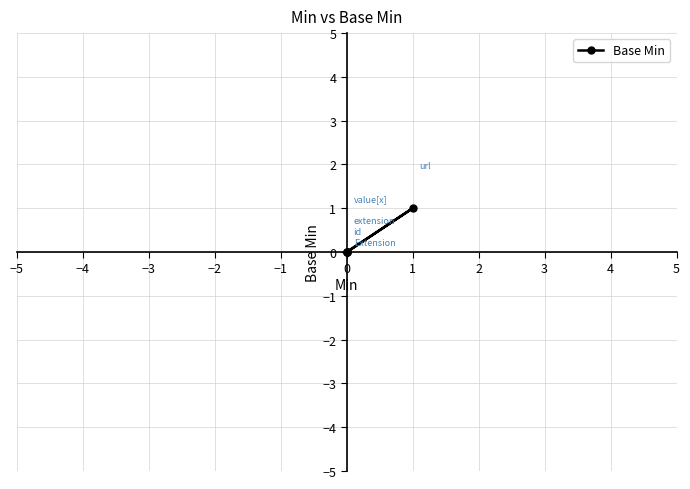

Count the number of categories in the chart.

5